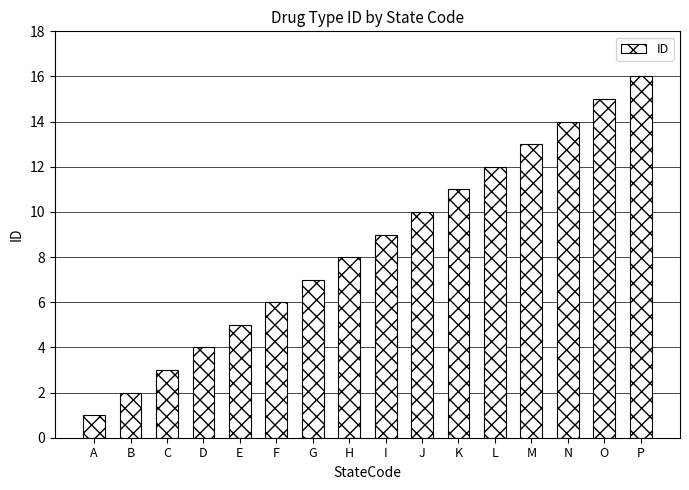

What is the value of the 1st bar from the left?

1